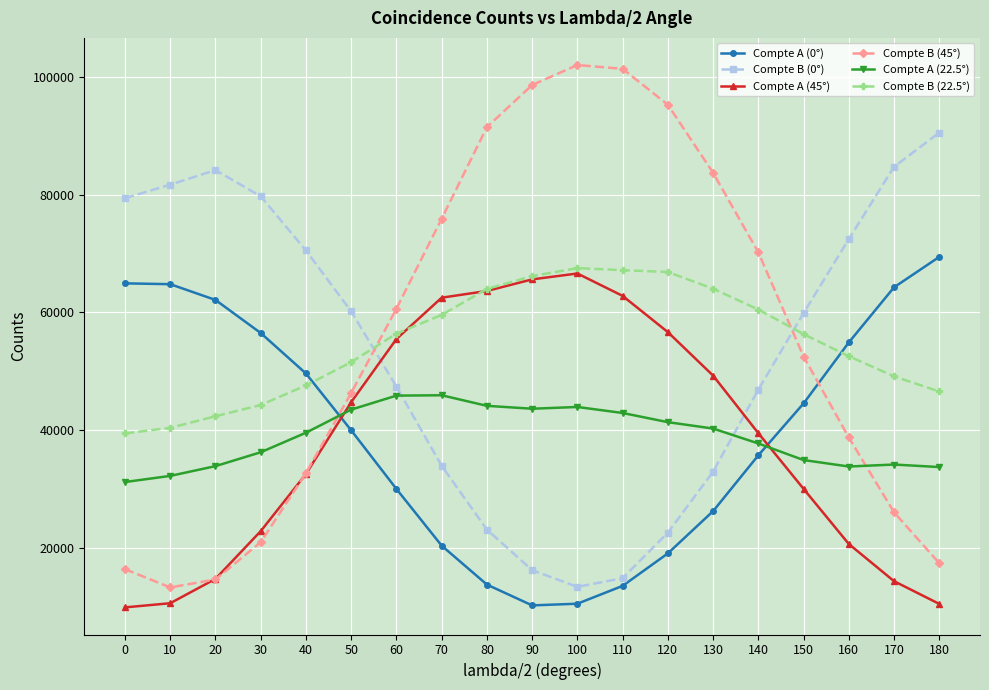

What are all the series names shown in the legend?

Compte A (0°), Compte B (0°), Compte A (45°), Compte B (45°), Compte A (22.5°), Compte B (22.5°)